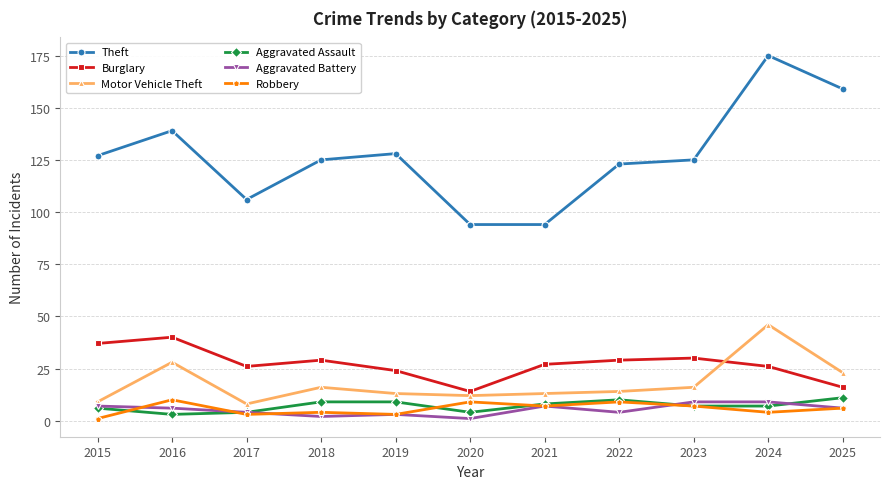

True or false: Burglary and Robbery cross at least once.

False